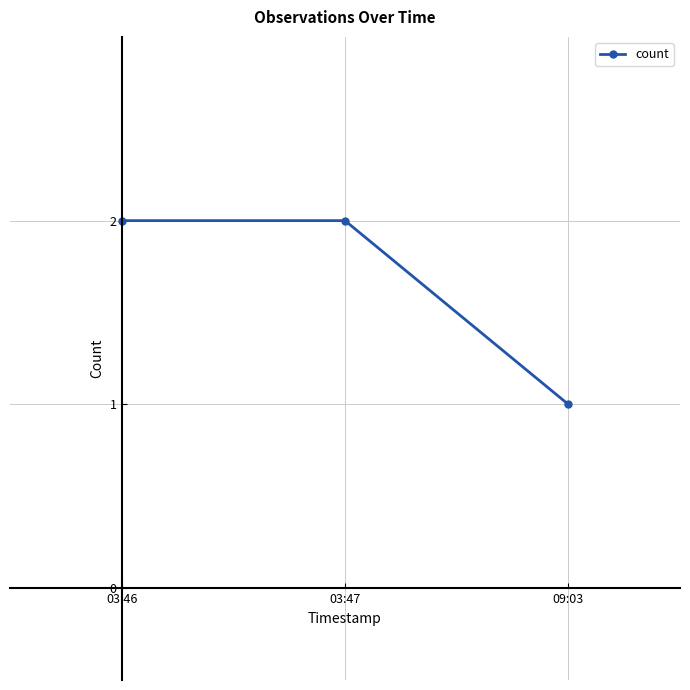

What is the sum of all values?

5